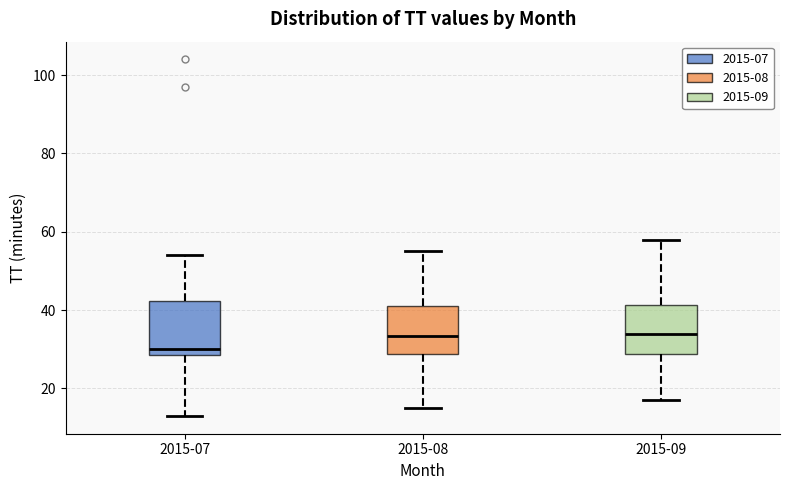

Reading left to right, read every box against the y-axis: the position of its median line, the range the box covers, and the ends of its whiskers. The values are not printed on the chart, so give them approximately, as read against the axis.

2015-07: median 30, box 28 to 42, whiskers 14 to 54
2015-08: median 34, box 28 to 42, whiskers 16 to 56
2015-09: median 34, box 28 to 42, whiskers 18 to 58